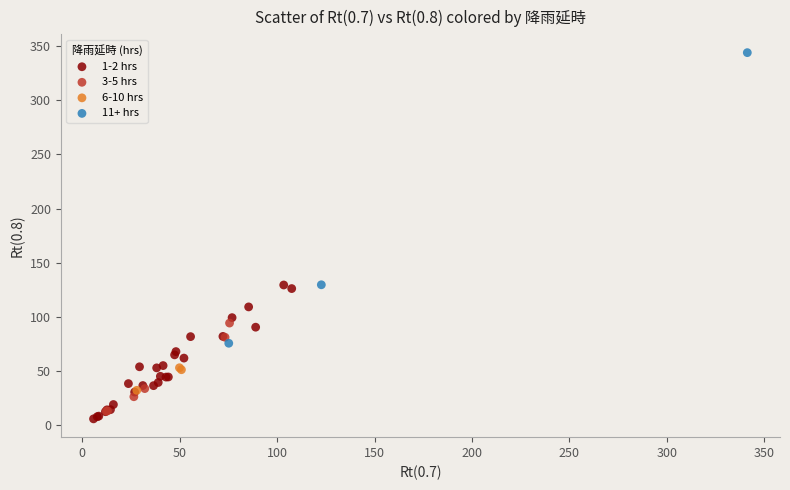

Which series contains the highest Y value?

11+ hrs